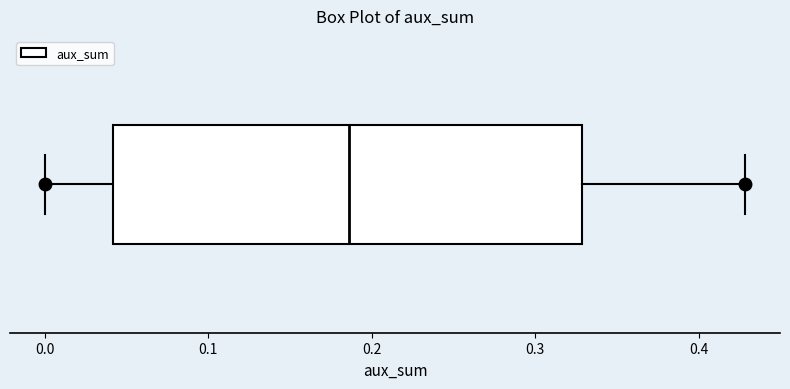

Transcribe this box plot: give where the median line is, the range the box spans, and where the two whiskers end, as read against the x-axis. The values are not printed on the chart, so give them approximately, as read against the axis.

median 0.19, box 0.04 to 0.33, whiskers 0.00 to 0.43